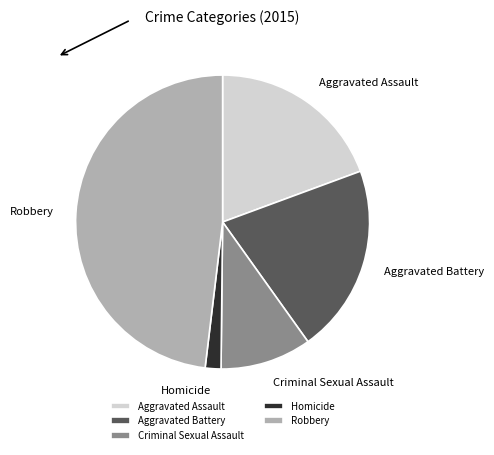

Does Robbery represent more than half of the total?

No